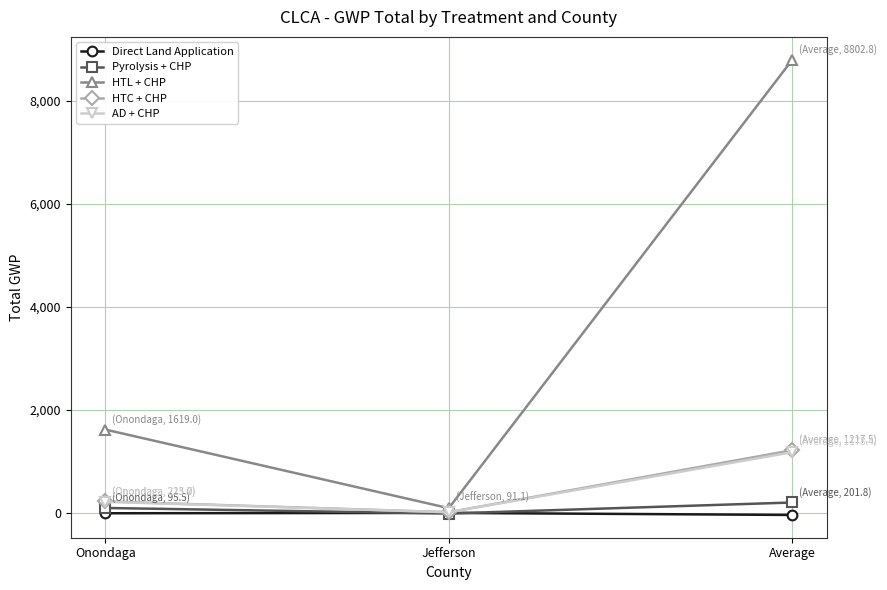

Is it true that HTL + CHP equals 1619.0 at Onondaga?

True